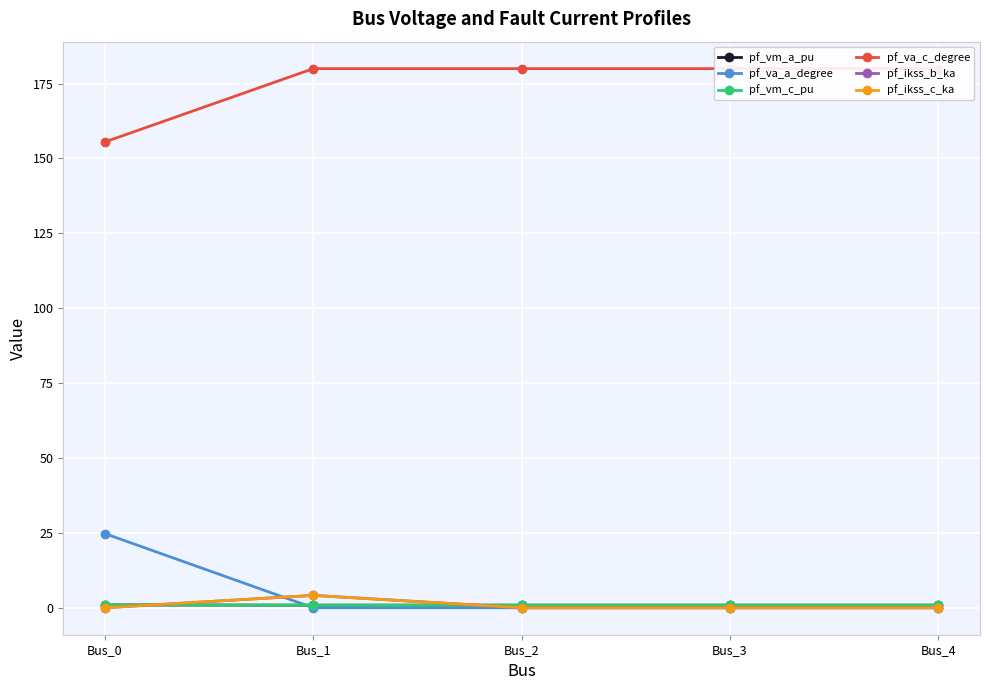

Where is pf_va_c_degree nearest to the value 167?

Bus_0